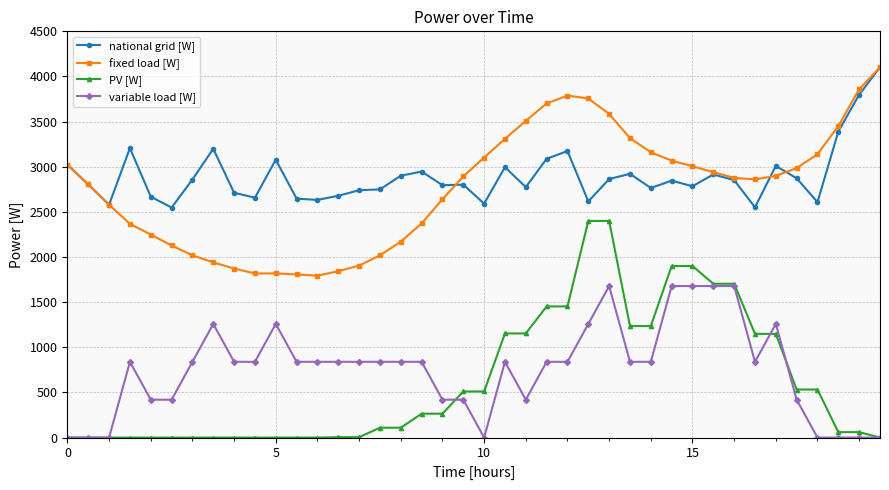

What is the value of the fixed load [W] point at the 12th from the left?

1807.3